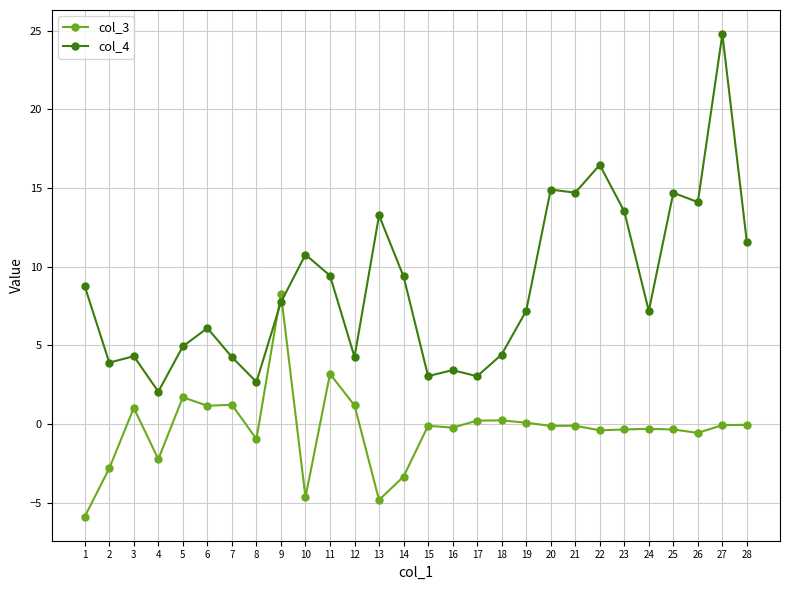

What is the spread (max minus min) of values at 14?

12.7